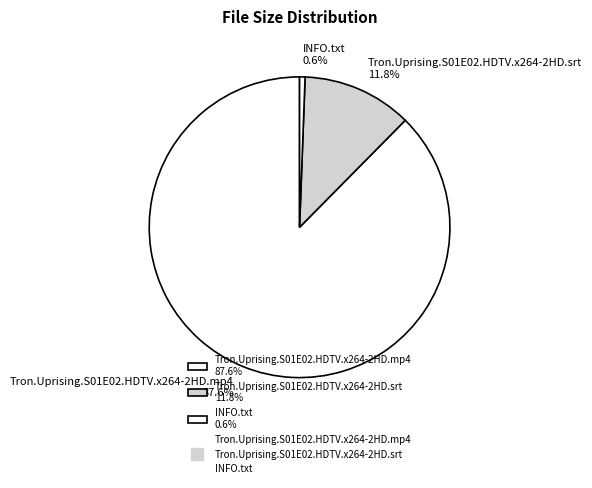

Which slice represents more than half of the pie?

Tron.Uprising.S01E02.HDTV.x264-2HD.mp4